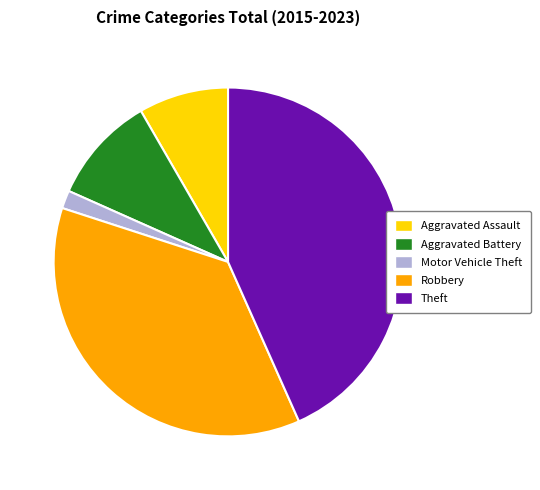

The Aggravated Assault slice represents 8% of the pie. True or false?

True